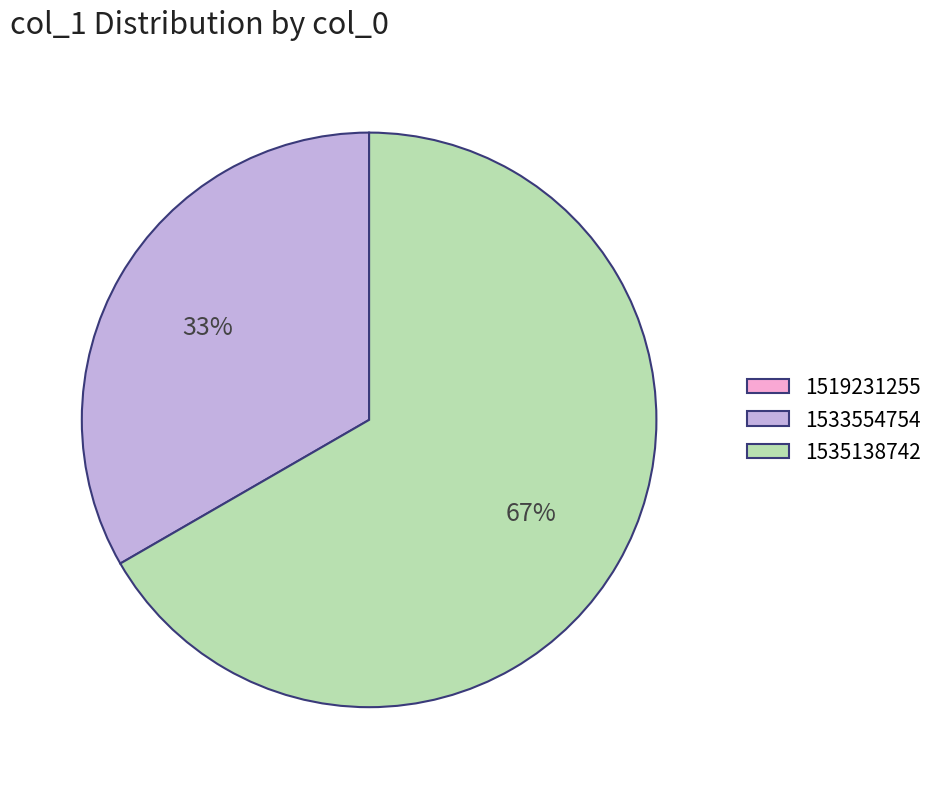

What is the ratio of the value at 1533554754 to the value at 1535138742?

0.5